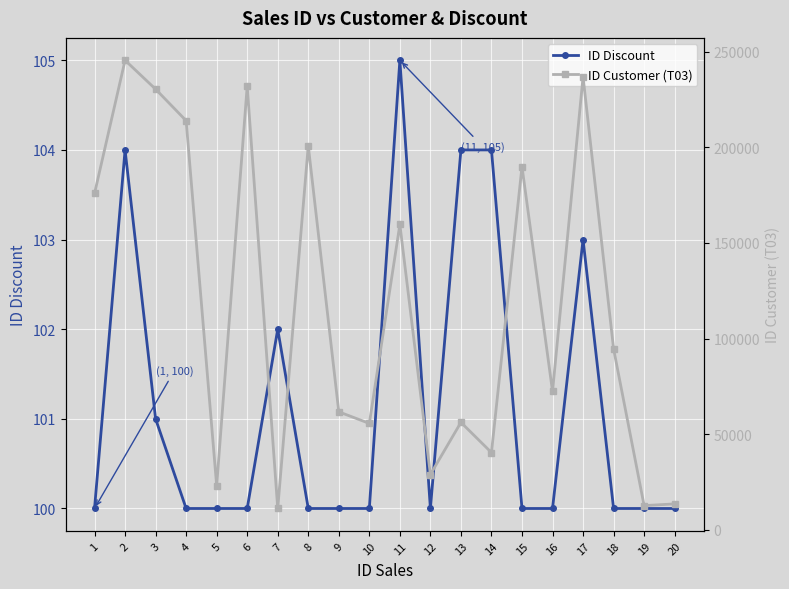

Between 7 and 10, which series saw the biggest shift?

ID Customer (T03)